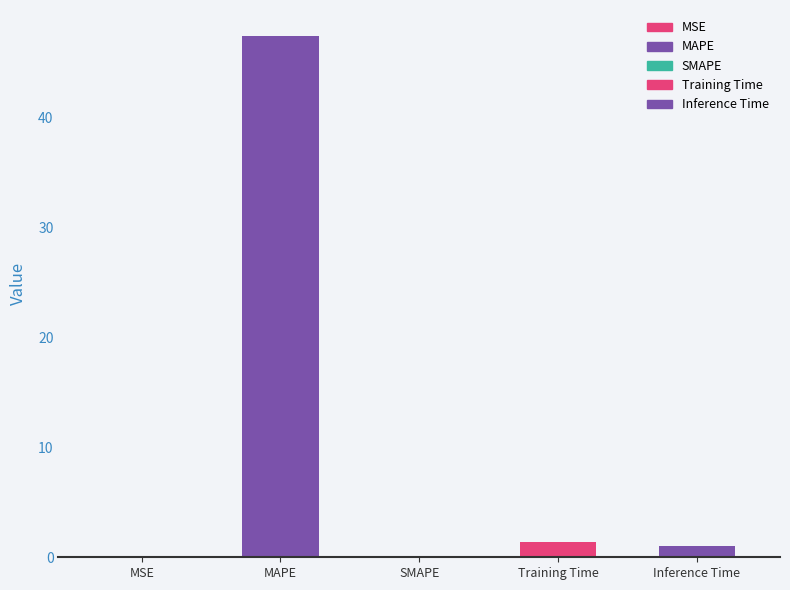

What is the approximate value at Training Time?

1.4